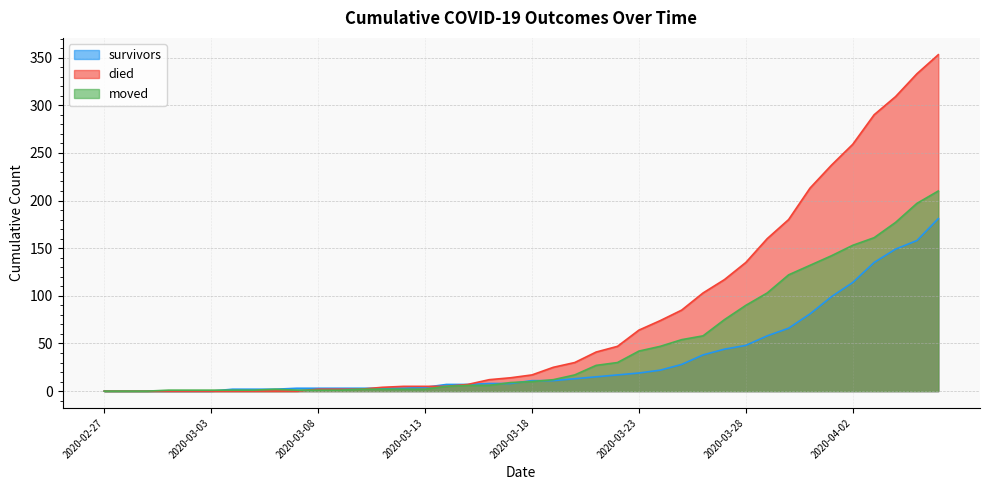

What is the label of the 28th point from the left?

2020-03-25